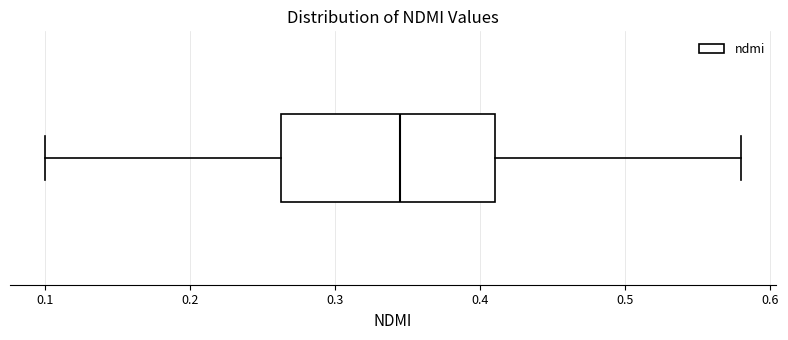

Where is the left edge of the box on the x-axis? The values are not printed on the chart, so give them approximately, as read against the axis.

0.26